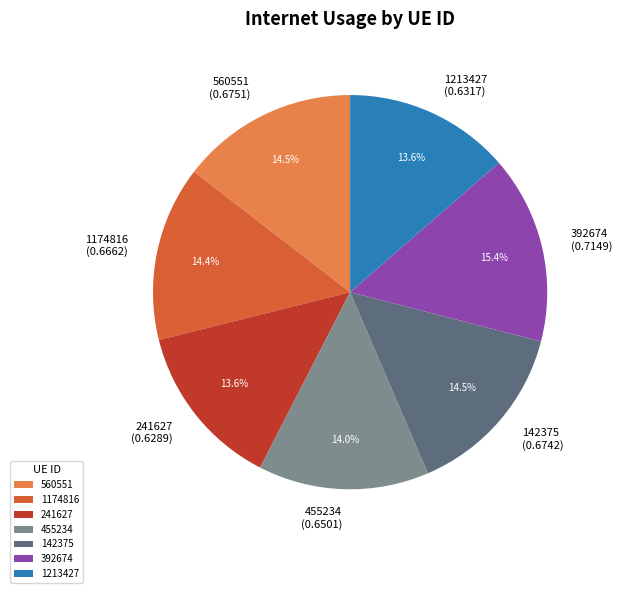

Is 142375 the majority of the pie?

No